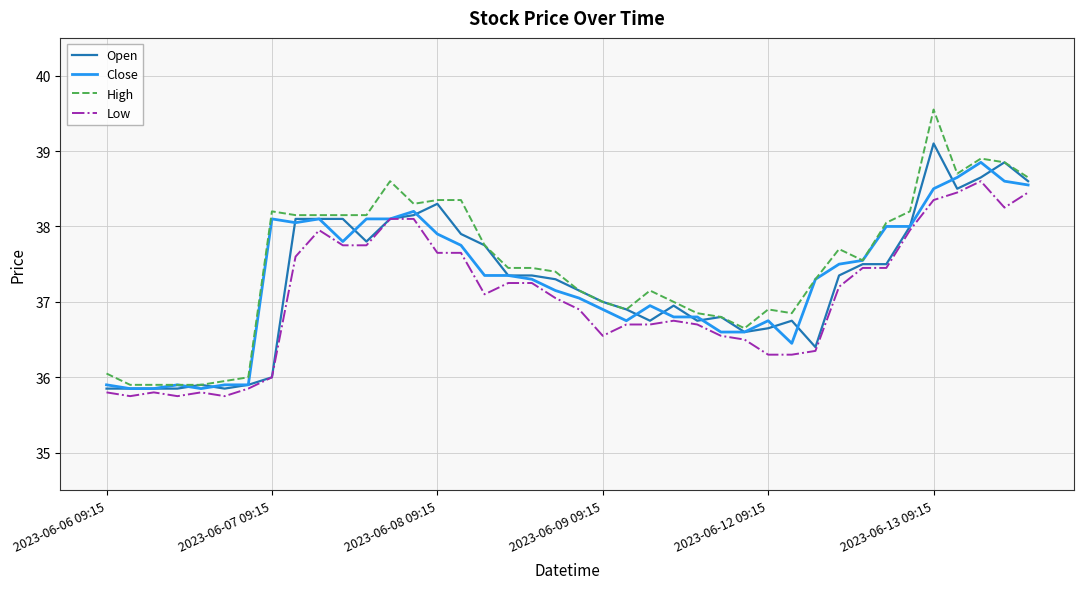

What is the minimum value shown in the chart?

35.8